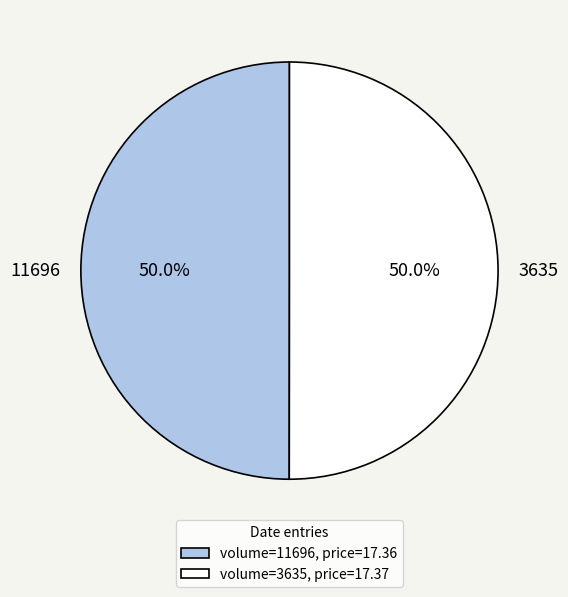

Is the sum of 11696 and 3635 greater than half?

Yes